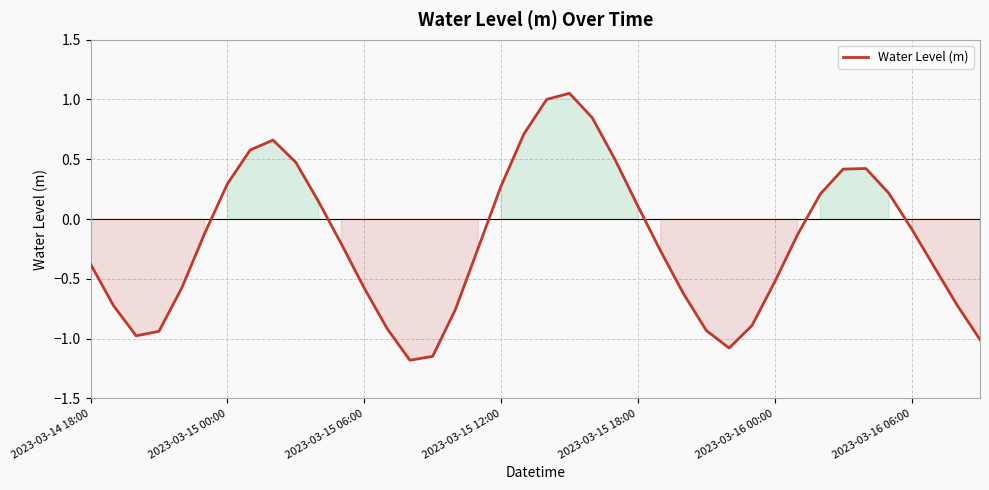

True or false: the data has more than 0 interior local peaks.

True